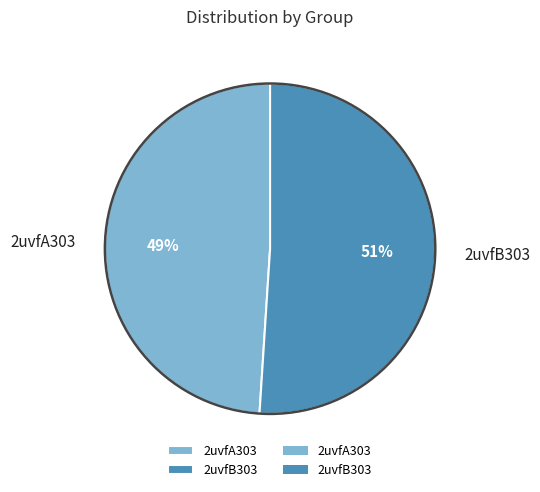

Does any single category account for the majority?

Yes